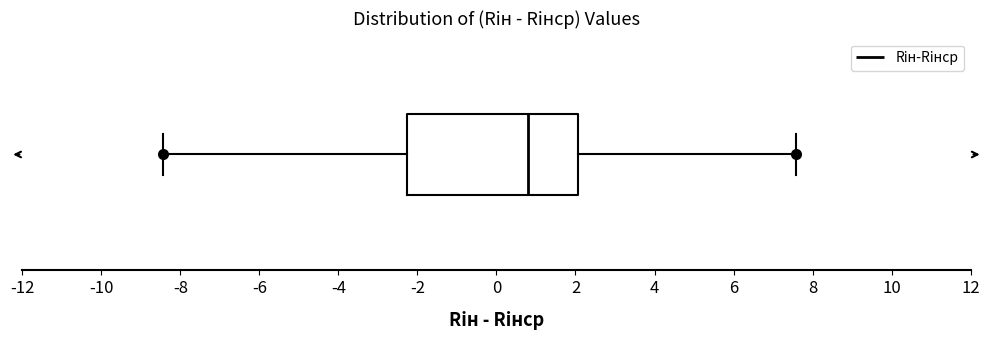

Where does the left whisker of the box end on the x-axis? The values are not printed on the chart, so give them approximately, as read against the axis.

-8.4